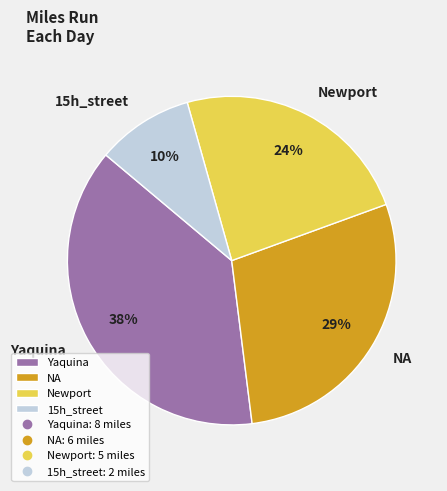

Rank the categories by value from lowest to highest.

15h_street, Newport, NA, Yaquina